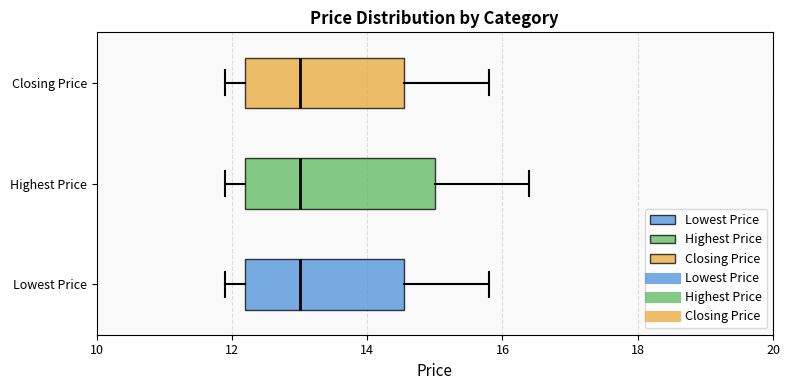

Reading bottom to top, transcribe this box plot: for each box, give where its median line is, the range the box spans, and where its two whiskers end, as read against the x-axis. The values are not printed on the chart, so give them approximately, as read against the axis.

Lowest Price: median 13.0, box 12.2 to 14.6, whiskers 12.0 to 15.8
Highest Price: median 13.0, box 12.2 to 15.0, whiskers 12.0 to 16.4
Closing Price: median 13.0, box 12.2 to 14.6, whiskers 12.0 to 15.8